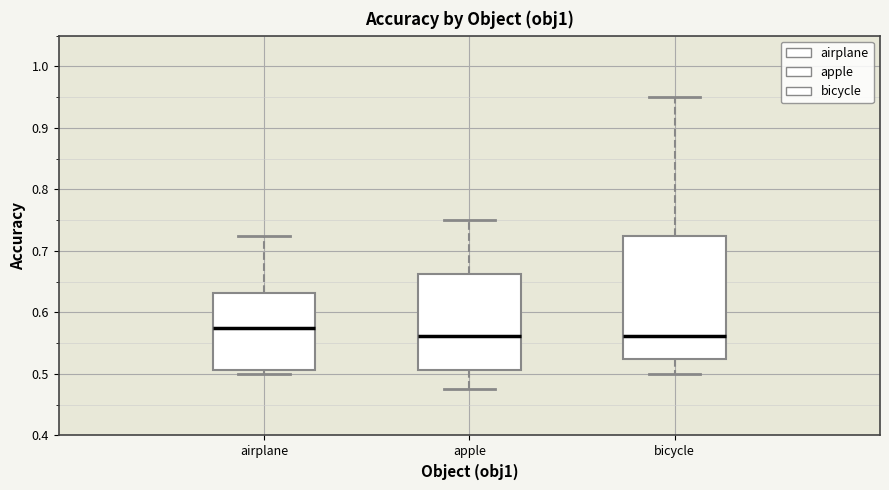

Reading left to right, transcribe this box plot: for each box, give where its median line is, the range the box spans, and where its two whiskers end, as read against the y-axis. The values are not printed on the chart, so give them approximately, as read against the axis.

airplane: median 0.58, box 0.51 to 0.63, whiskers 0.50 to 0.73
apple: median 0.56, box 0.51 to 0.66, whiskers 0.48 to 0.75
bicycle: median 0.56, box 0.53 to 0.73, whiskers 0.50 to 0.95